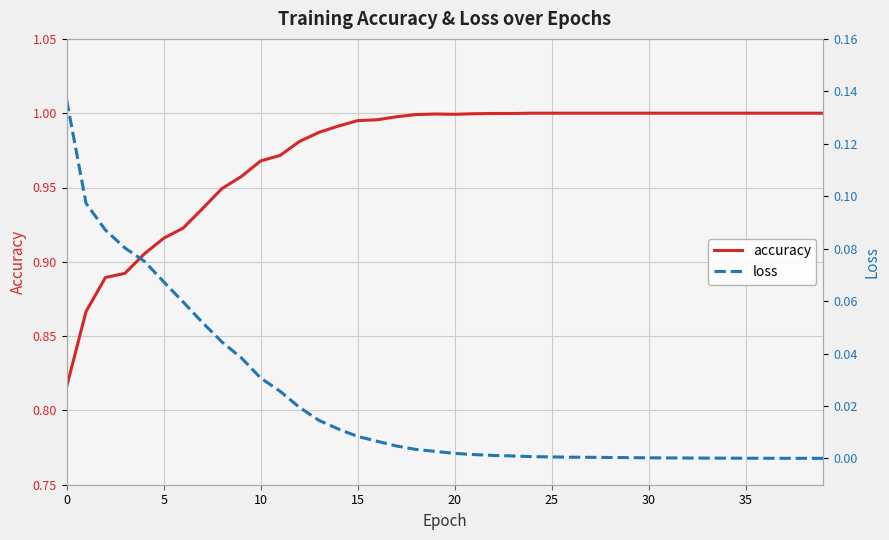

Is the value of loss at 23 greater than the value of accuracy at 34?

No